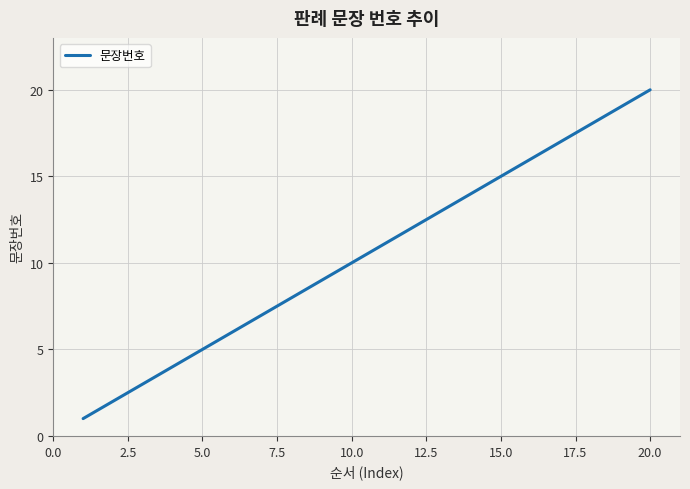

What is the difference between the maximum and minimum values?

19